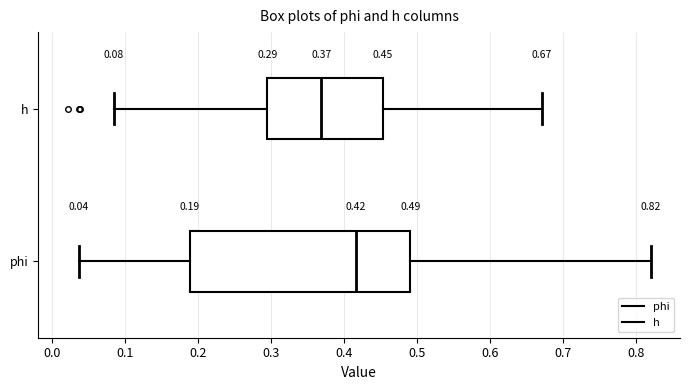

Which box is the widest, from its left edge to its right edge?

phi